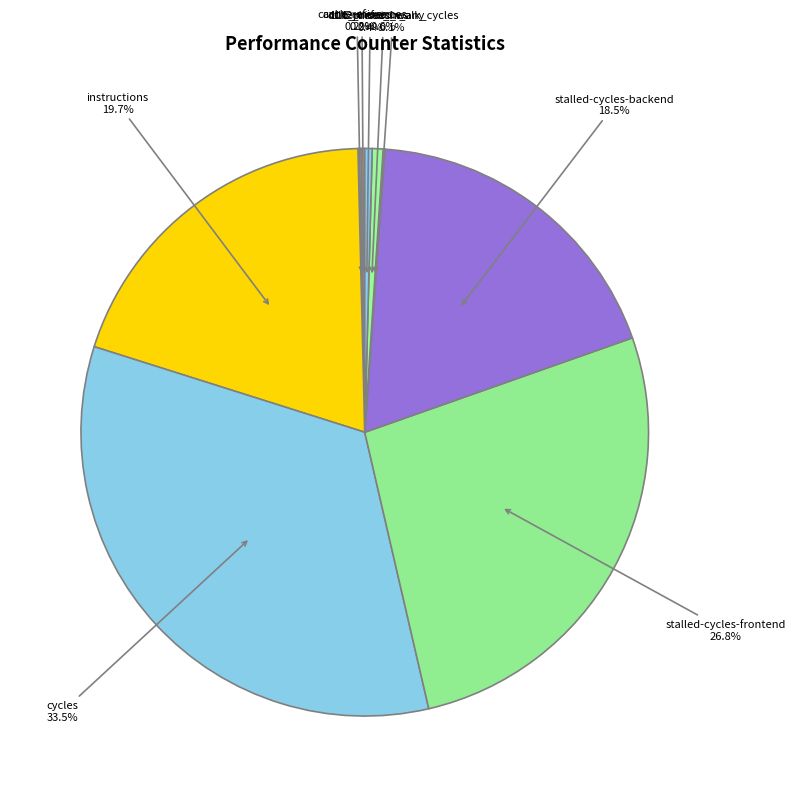

Is there any slice that represents more than half of the pie?

No